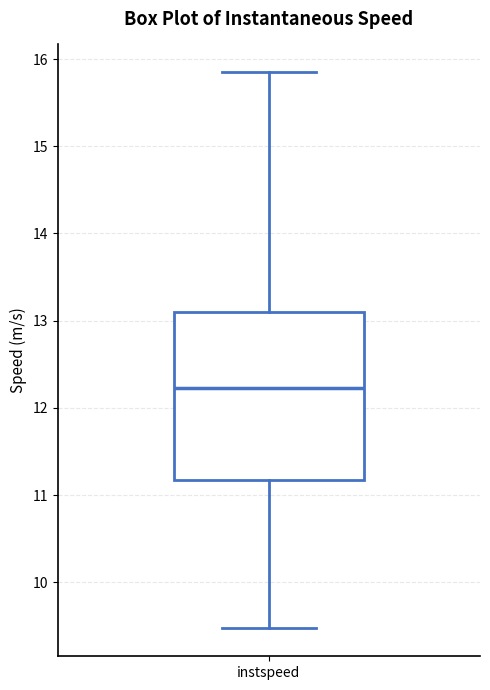

Where does the lower whisker of the box for instspeed end on the y-axis? The values are not printed on the chart, so give them approximately, as read against the axis.

9.5